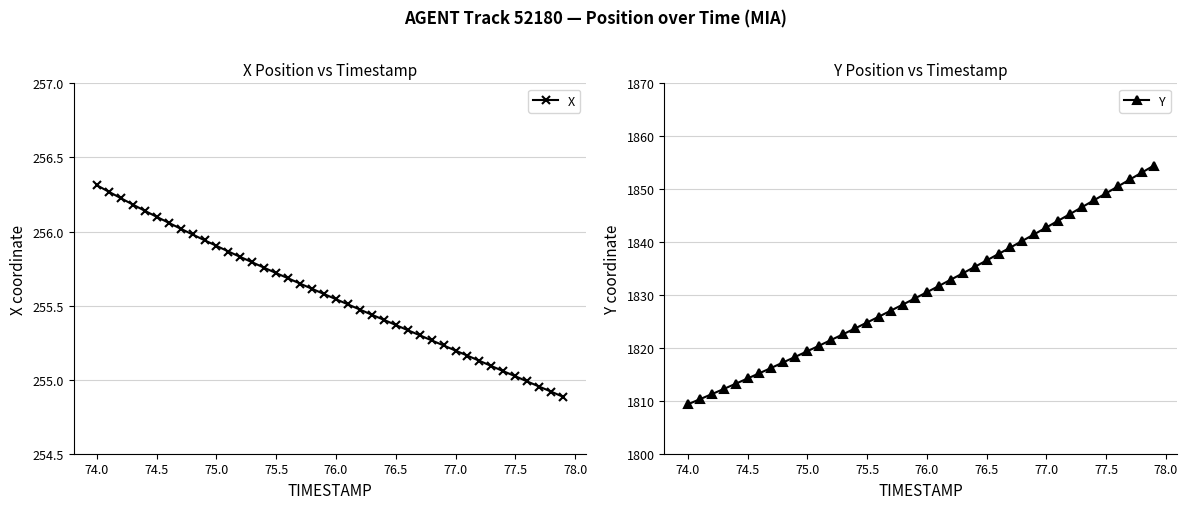

What is the highest value of the Y series?

1854.5